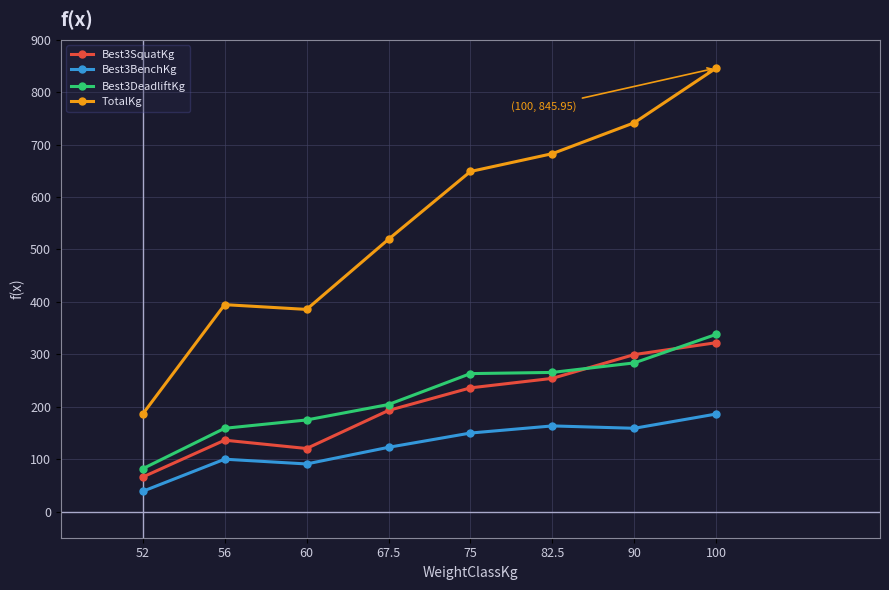

True or false: TotalKg has more than 2 interior local peaks.

False